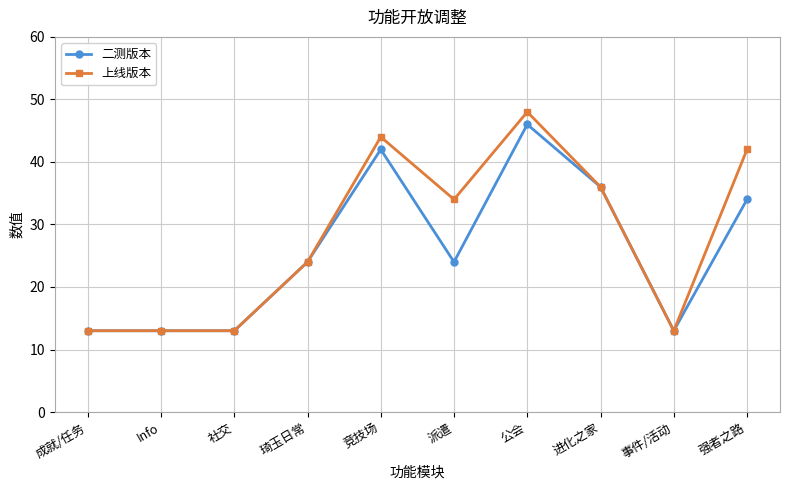

How many data points in 上线版本 are less than 34?

5